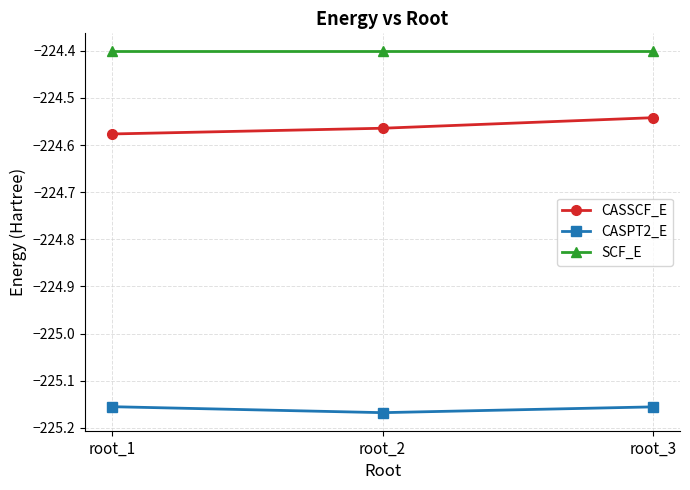

Rank the series by their maximum value, from lowest to highest.

CASPT2_E, CASSCF_E, SCF_E